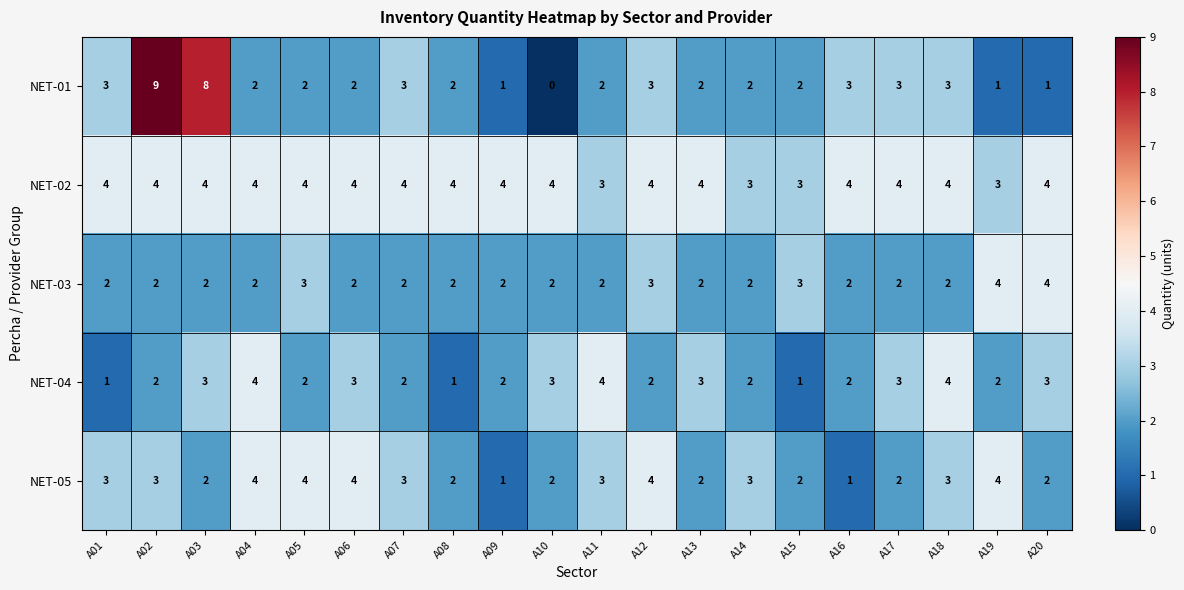

Which series has the widest spread of values?

NET-01